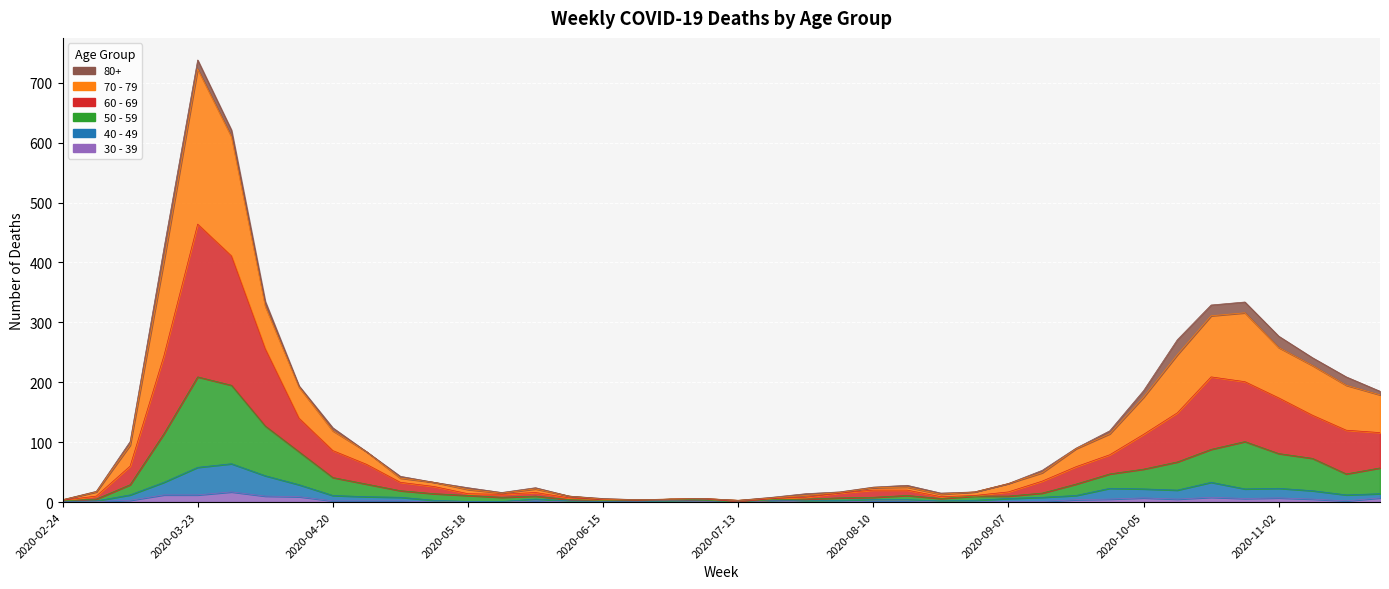

The 30 - 39 series shows 1 at 2020-07-06. True or false?

False